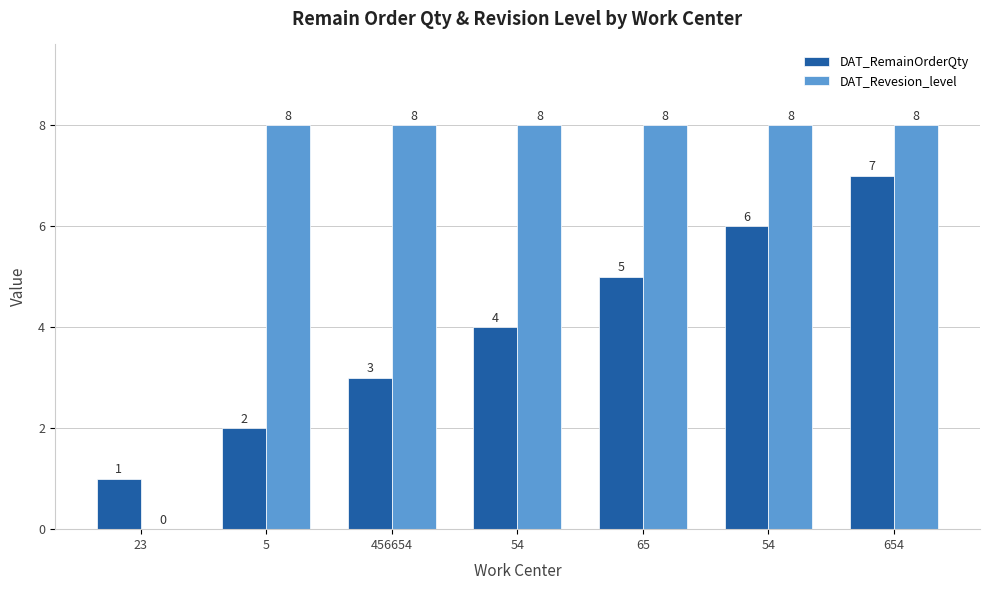

Are the bars horizontal?

No